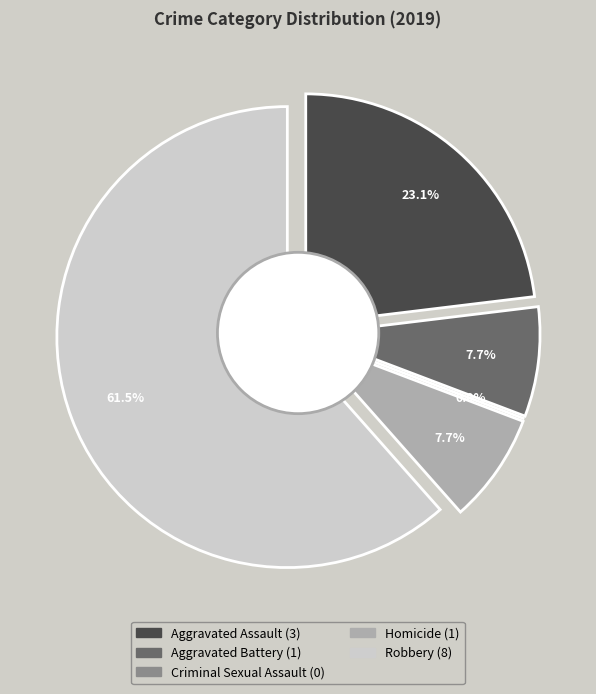

Is Robbery the majority of the pie?

Yes